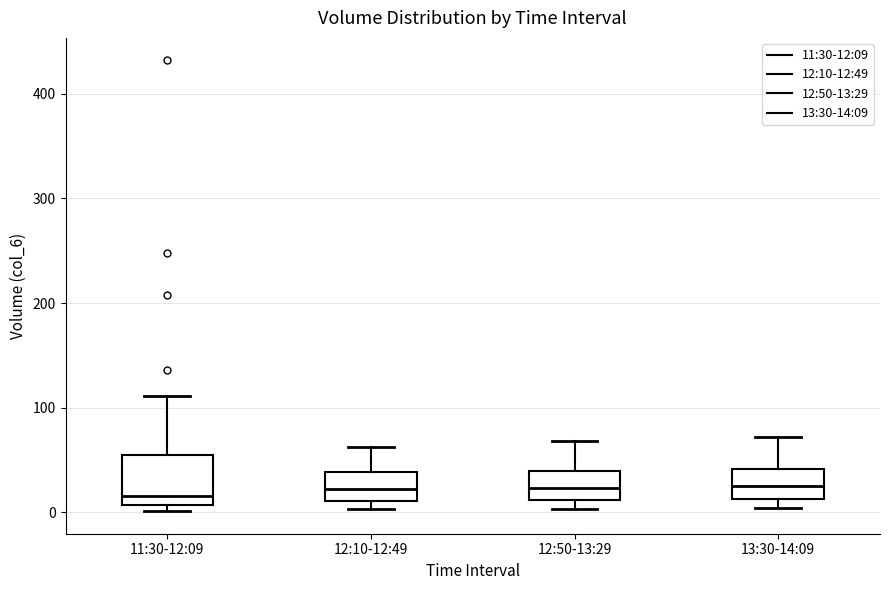

Where is the upper edge of the box for 11:30-12:09 on the y-axis? The values are not printed on the chart, so give them approximately, as read against the axis.

50